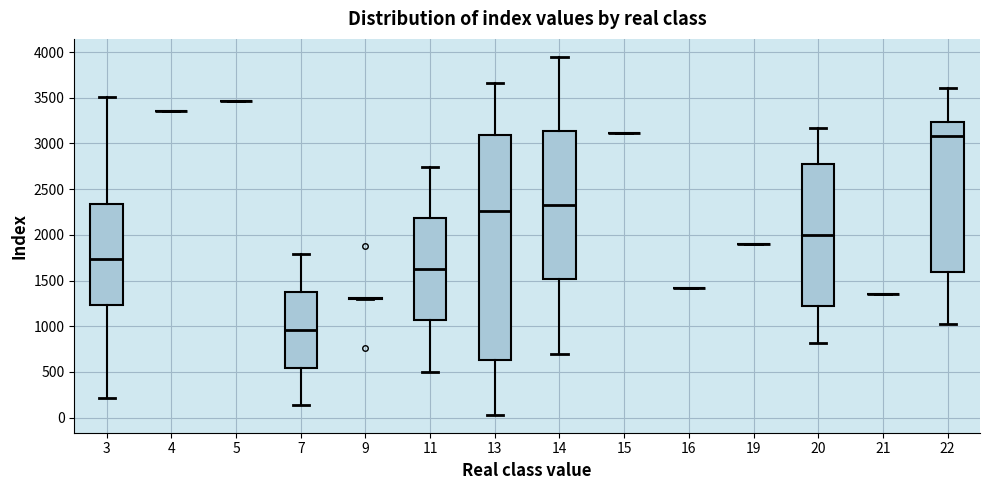

Which box is the tallest, from its lower edge to its upper edge?

13